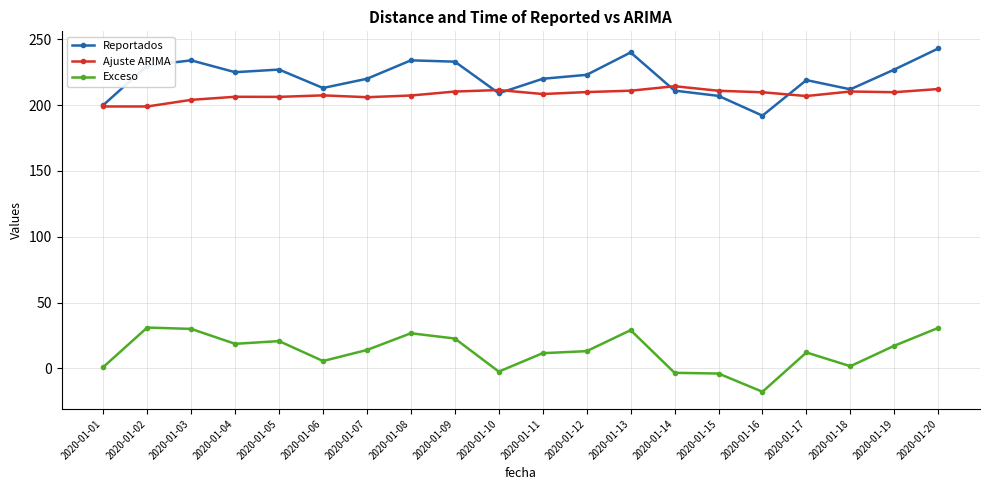

List the series in order of their peak value, highest first.

Reportados, Ajuste ARIMA, Exceso